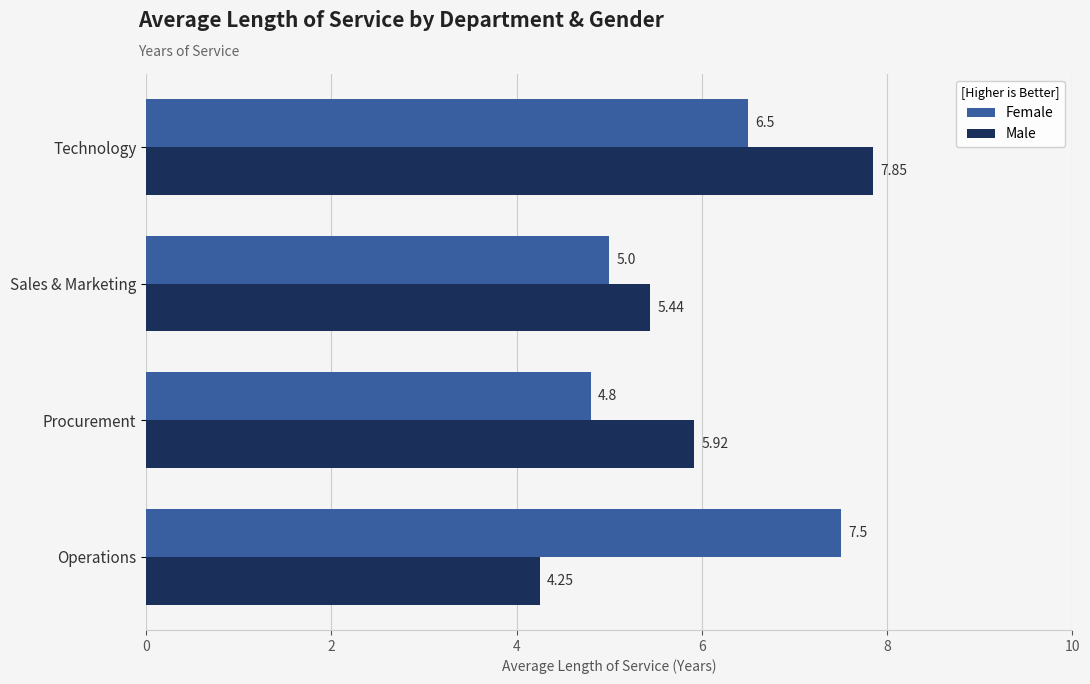

What is the total value across all series at Sales & Marketing?

10.4